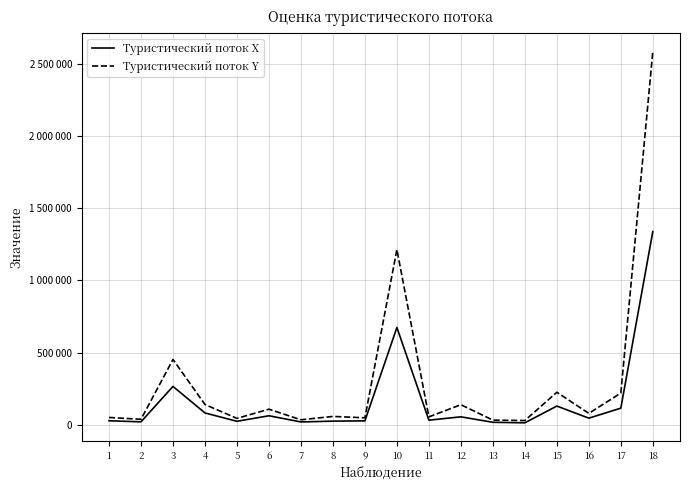

What are all the series names shown in the legend?

Туристический поток X, Туристический поток Y